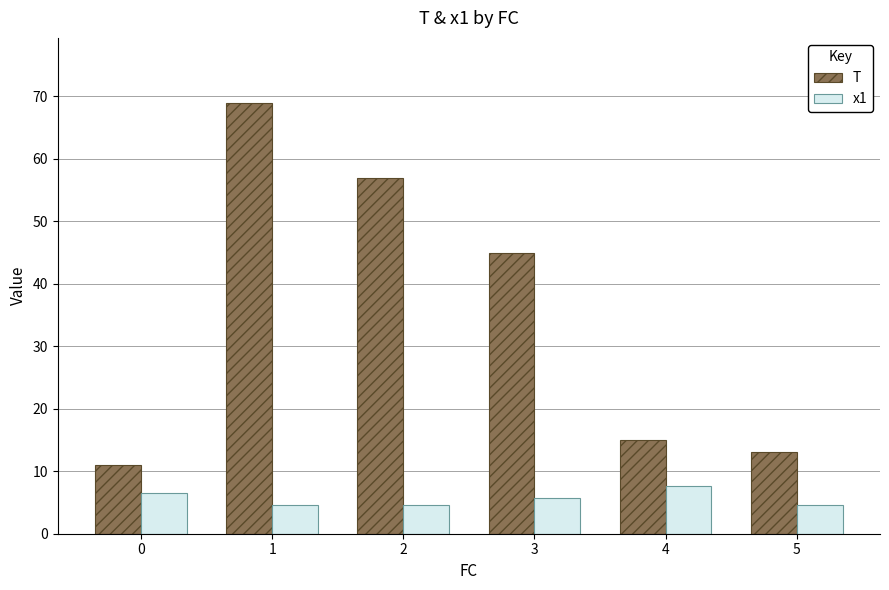

Is the value of T at 1 greater than the value of x1 at 3?

Yes